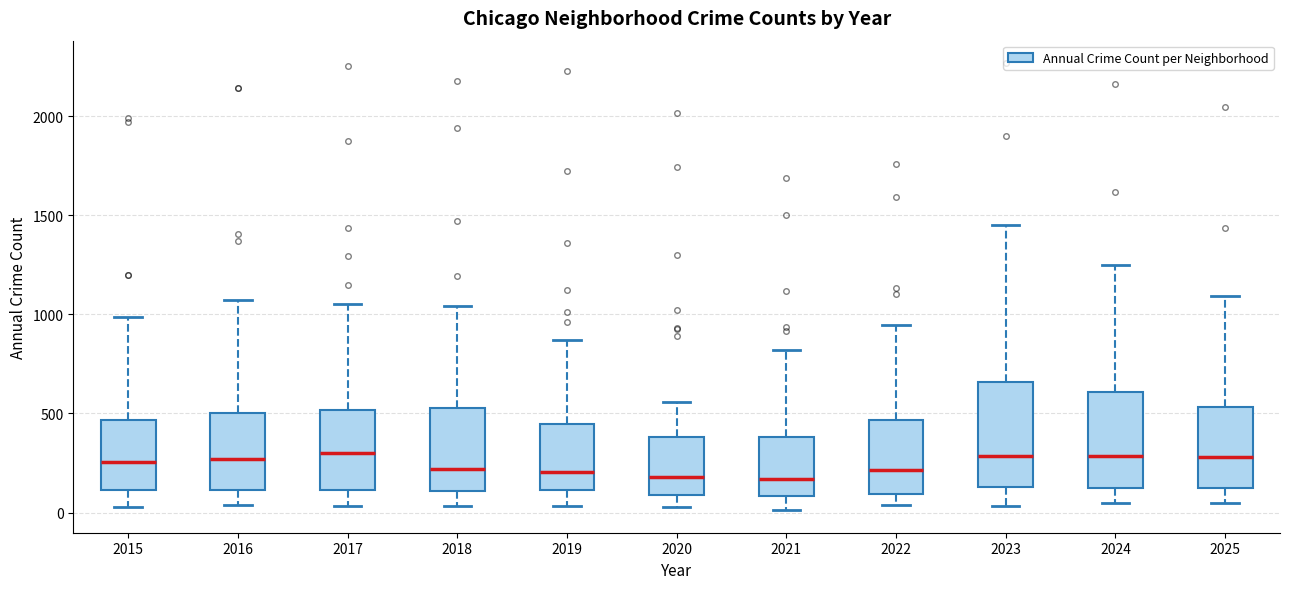

Reading left to right, transcribe this box plot: for each box, give where its median line is, the range the box spans, and where its two whiskers end, as read against the y-axis. The values are not printed on the chart, so give them approximately, as read against the axis.

2015: median 250, box 100 to 450, whiskers 50 to 1000
2016: median 250, box 100 to 500, whiskers 50 to 1050
2017: median 300, box 100 to 500, whiskers 50 to 1050
2018: median 200, box 100 to 550, whiskers 50 to 1050
2019: median 200, box 100 to 450, whiskers 50 to 850
2020: median 200, box 100 to 400, whiskers 50 to 550
2021: median 150, box 100 to 400, whiskers 0 to 800
2022: median 200, box 100 to 450, whiskers 50 to 950
2023: median 300, box 150 to 650, whiskers 50 to 1450
2024: median 300, box 100 to 600, whiskers 50 to 1250
2025: median 300, box 100 to 550, whiskers 50 to 1100